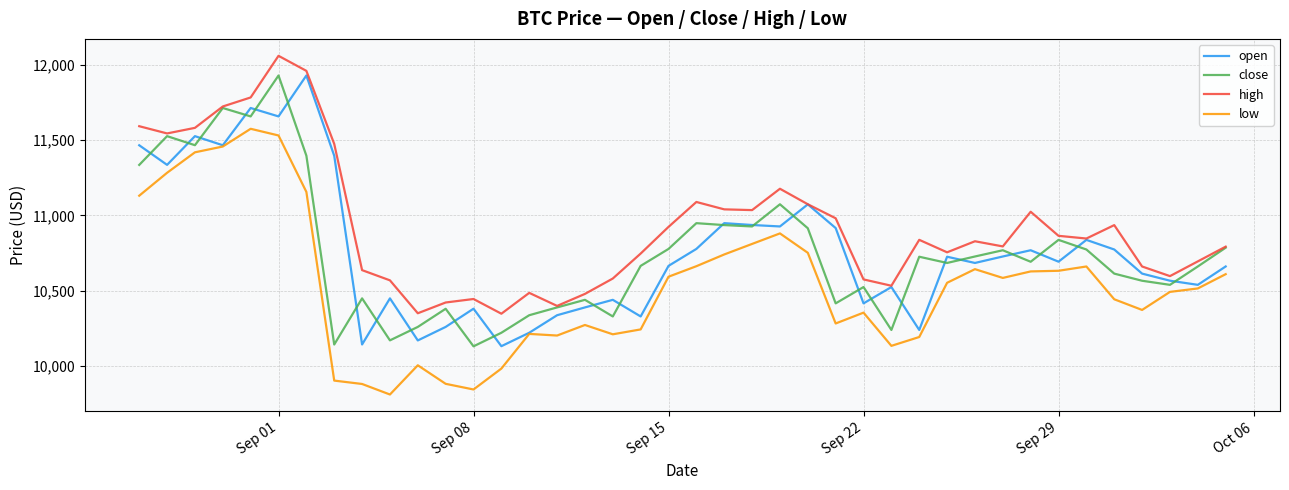

What is the lowest value of the low series?

9808.6